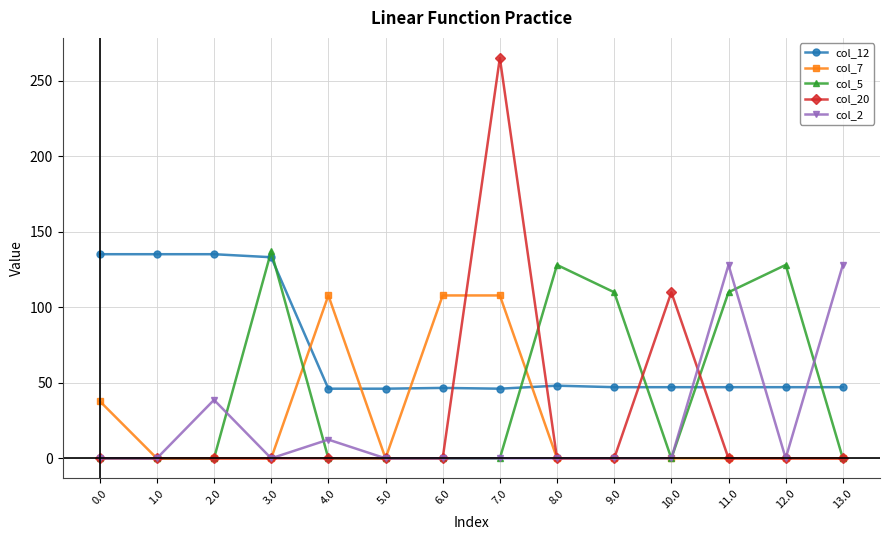

Which series has the widest spread of values?

col_20